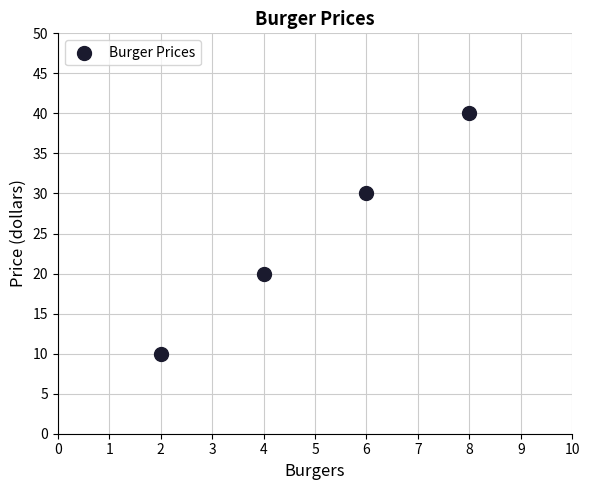

What is the range of X values (max minus min)?

6